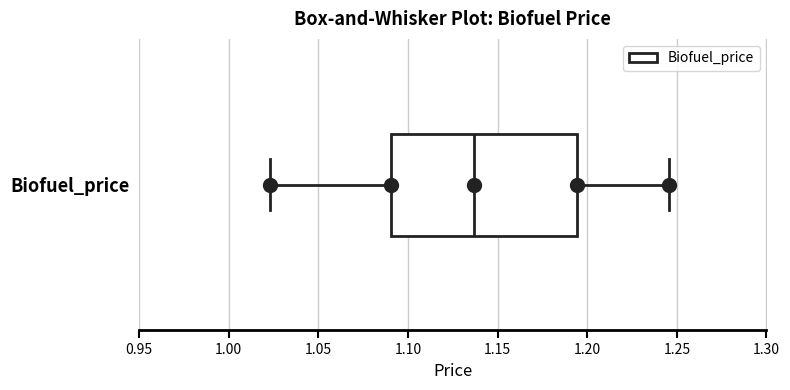

Transcribe this box plot: give where the median line is, the range the box spans, and where the two whiskers end, as read against the x-axis. The values are not printed on the chart, so give them approximately, as read against the axis.

median 1.135, box 1.090 to 1.195, whiskers 1.025 to 1.245